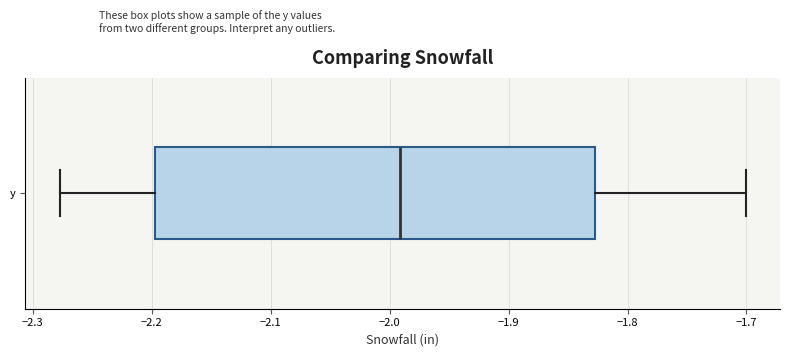

Read this box plot against the x-axis: the position of the median line, the range covered by the box, and the ends of both whiskers. The values are not printed on the chart, so give them approximately, as read against the axis.

median -1.99, box -2.20 to -1.83, whiskers -2.28 to -1.70